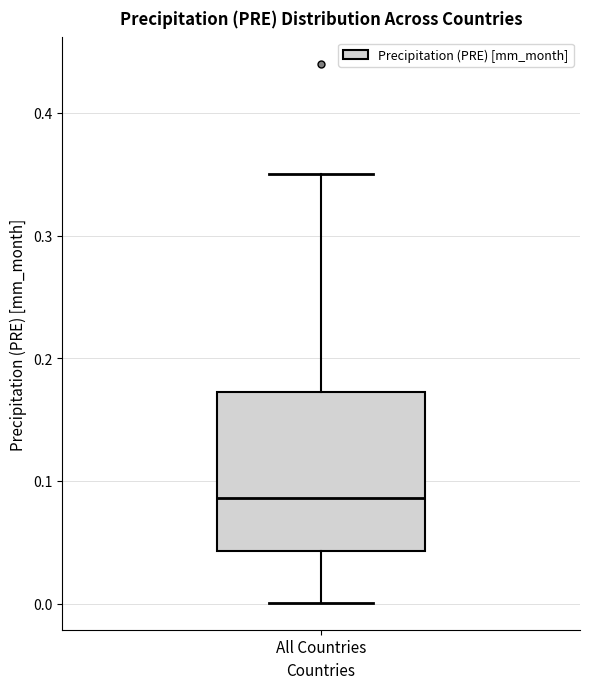

Transcribe this box plot: give where the median line is, the range the box spans, and where the two whiskers end, as read against the y-axis. The values are not printed on the chart, so give them approximately, as read against the axis.

median 0.09, box 0.04 to 0.17, whiskers 0.00 to 0.35